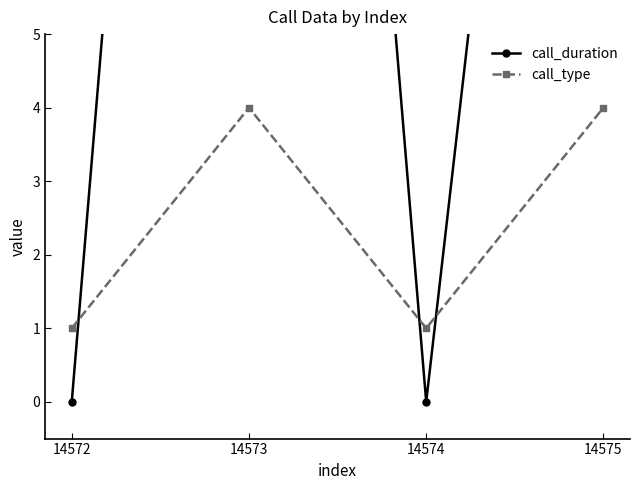

Count the call_type values in the range 1 to 4.

4